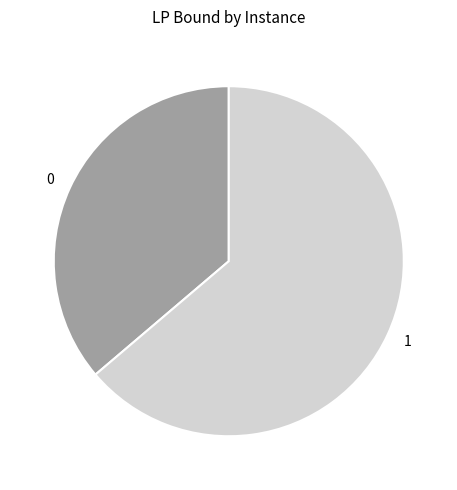

Which category has the biggest portion of the pie?

1